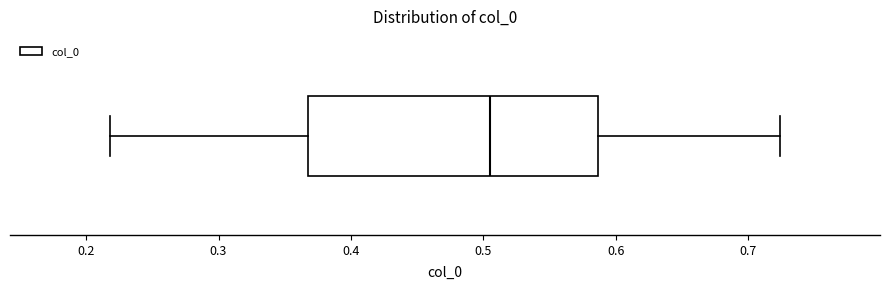

Transcribe this box plot: give where the median line is, the range the box spans, and where the two whiskers end, as read against the x-axis. The values are not printed on the chart, so give them approximately, as read against the axis.

median 0.51, box 0.37 to 0.59, whiskers 0.22 to 0.72